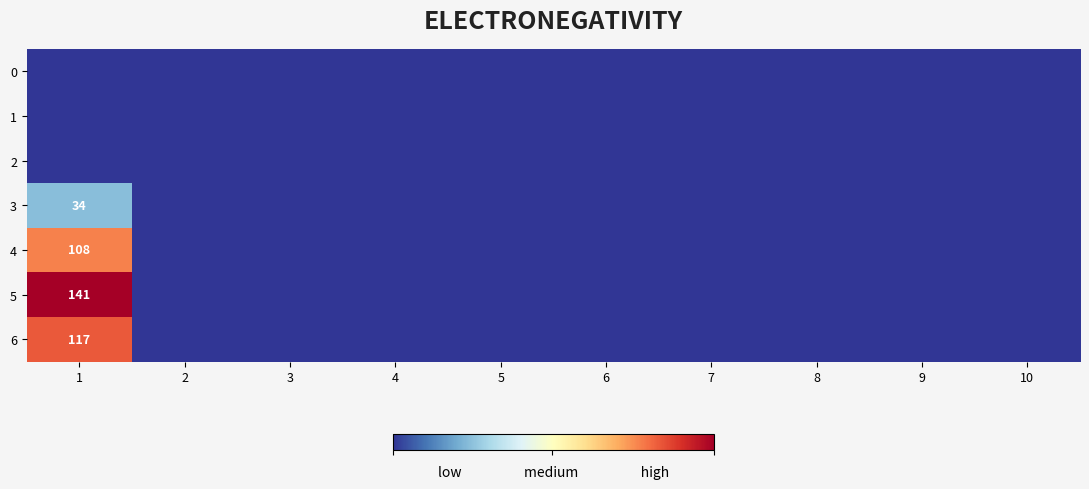

How many distinct data groups are displayed?

7